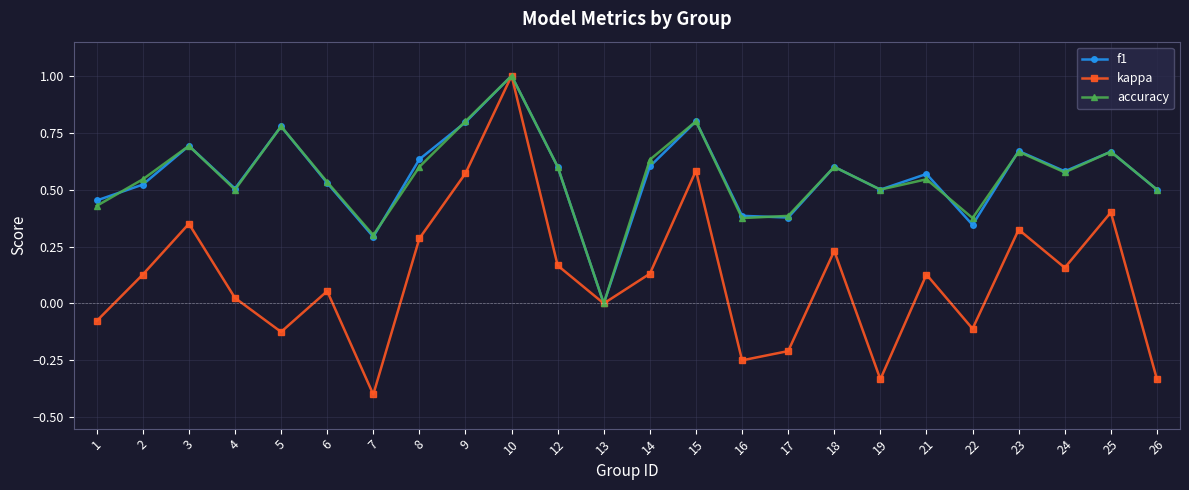

The kappa series shows 0.4 at 25. True or false?

True